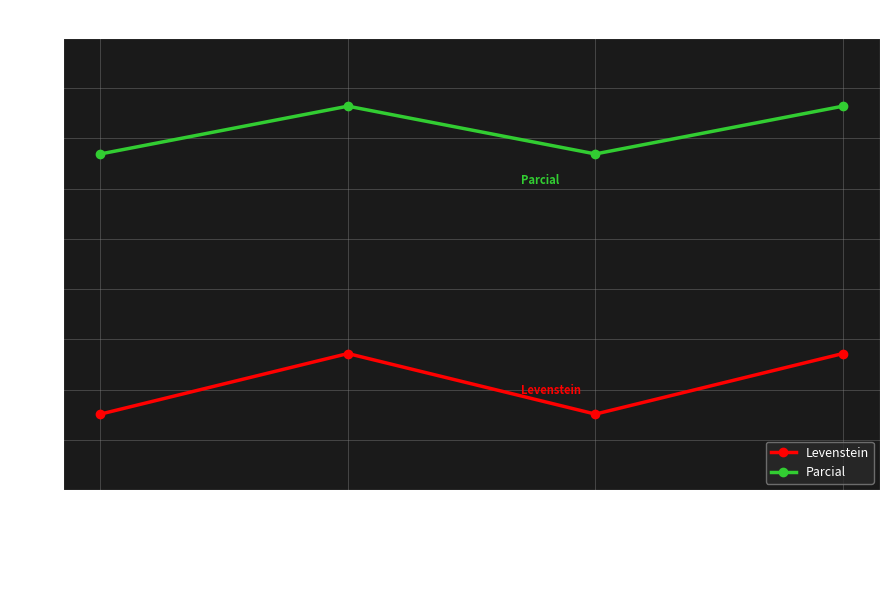

Does the chart display data point markers on the line(s)?

Yes